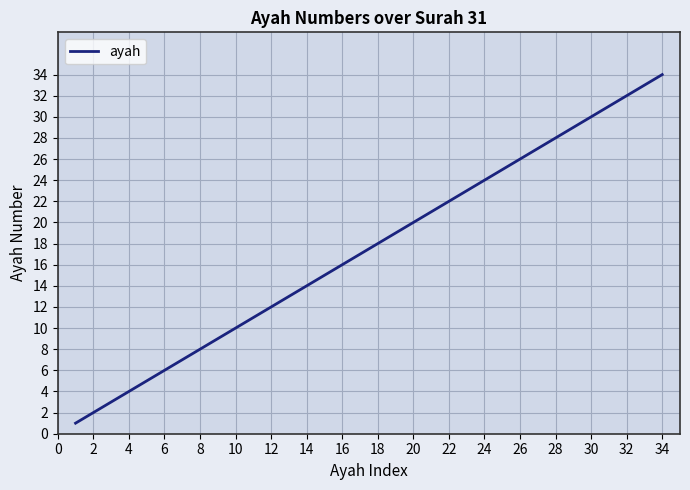

What is the greatest value displayed?

34